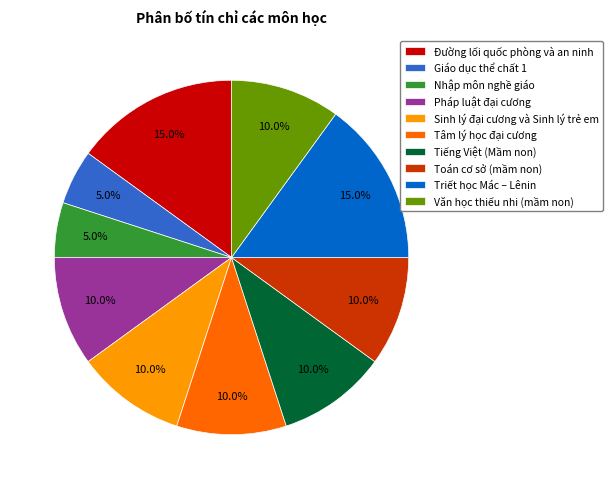

What percentage is NOT represented by Giáo dục thể chất 1?

95.0%